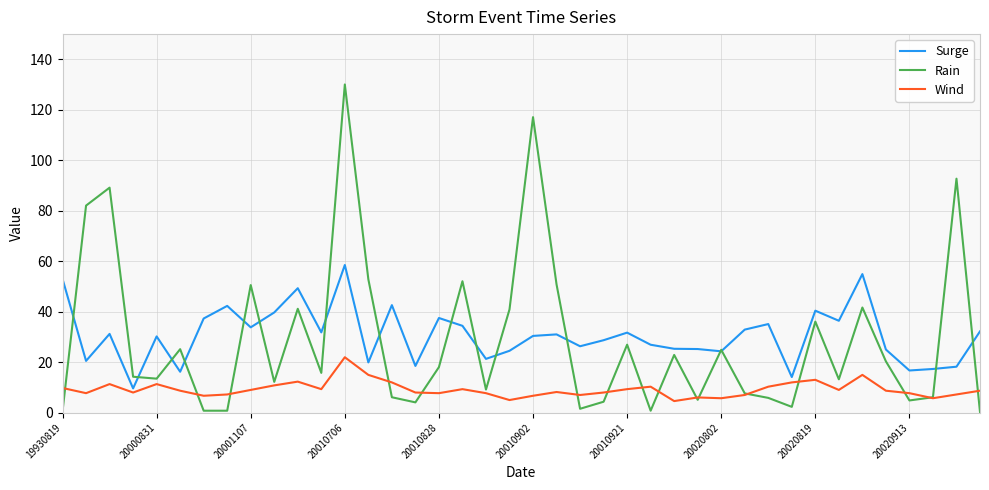

Which series has the largest total across all categories?

Surge